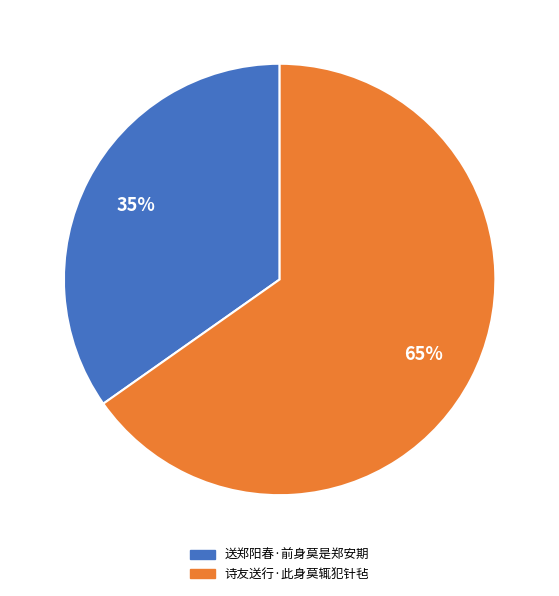

Rank the categories by value from highest to lowest.

诗友送行·此身莫辄犯针毡, 送郑阳春·前身莫是郑安期